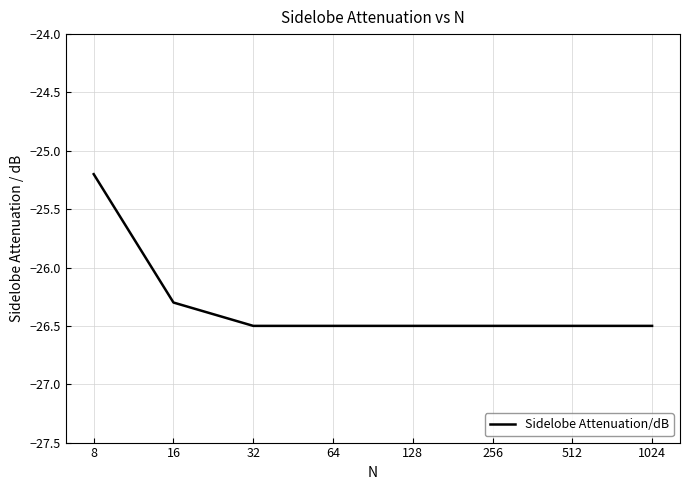

What is the difference between the second highest and minimum values?

0.2